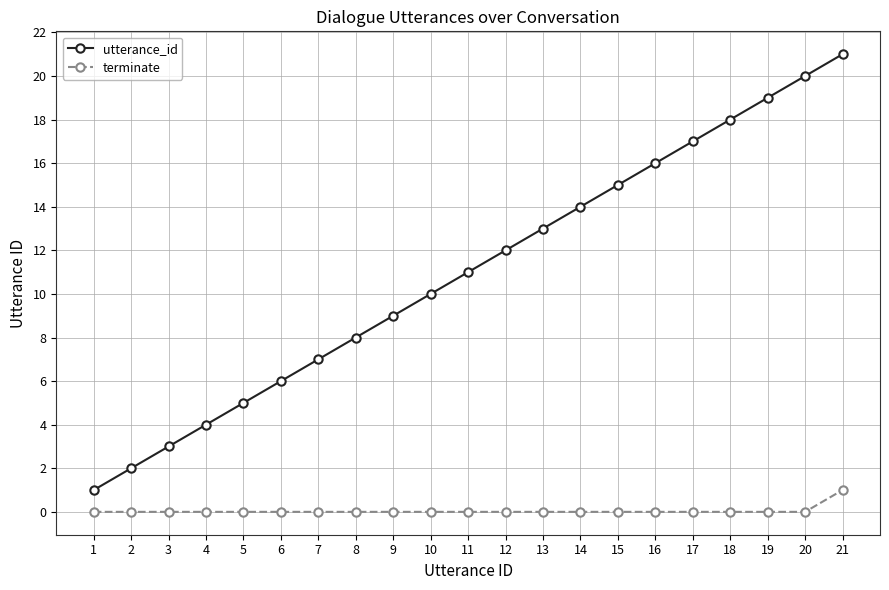

List the series in order of their peak value, highest first.

utterance_id, terminate